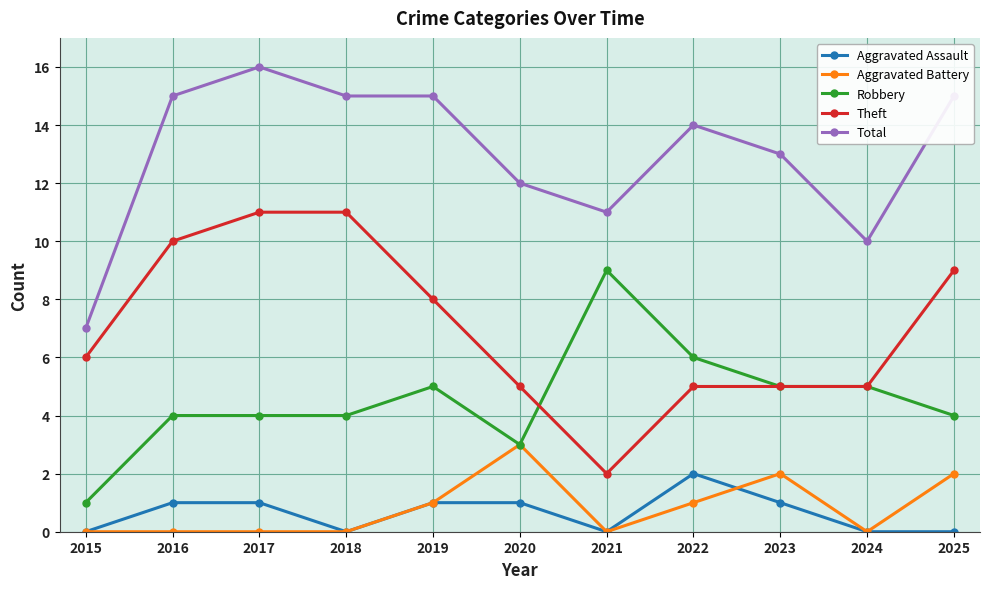

The Aggravated Battery series shows 1 at 2015. True or false?

False